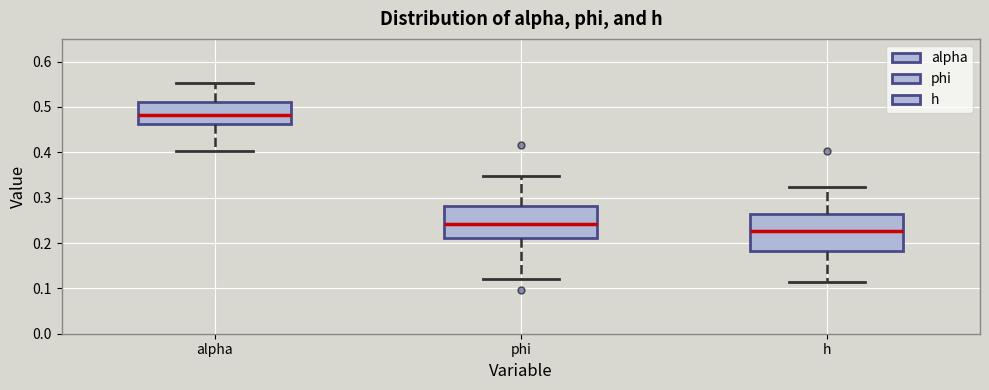

Reading left to right, transcribe this box plot: for each box, give where its median line is, the range the box spans, and where its two whiskers end, as read against the y-axis. The values are not printed on the chart, so give them approximately, as read against the axis.

alpha: median 0.48, box 0.46 to 0.51, whiskers 0.40 to 0.55
phi: median 0.24, box 0.21 to 0.28, whiskers 0.12 to 0.35
h: median 0.23, box 0.18 to 0.26, whiskers 0.11 to 0.32